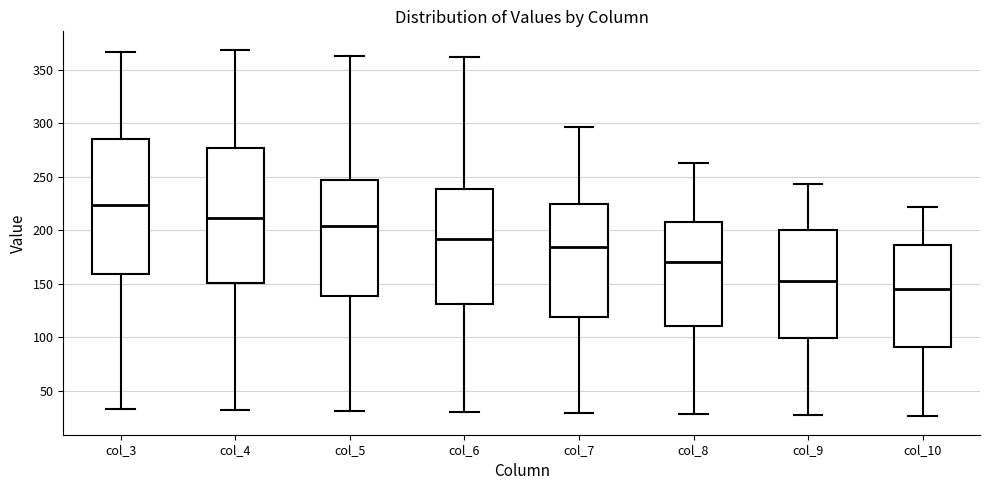

Where is the lower edge of the box for col_8 on the y-axis? The values are not printed on the chart, so give them approximately, as read against the axis.

110